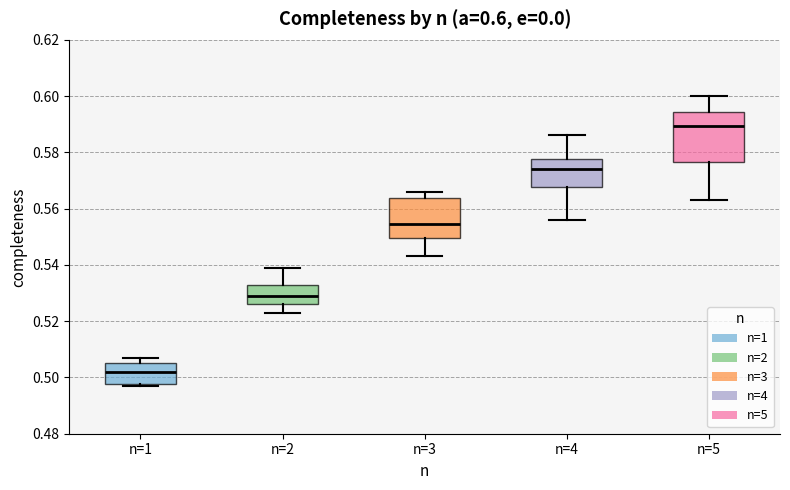

Which box is the tallest, from its lower edge to its upper edge?

n=5